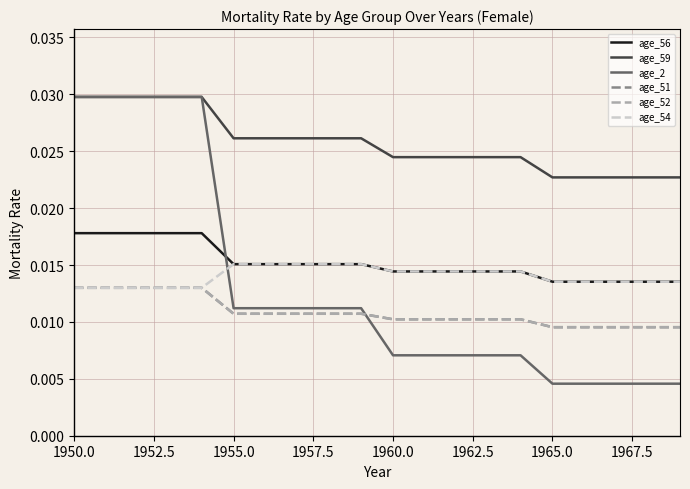

Does the chart have visible grid lines?

Yes